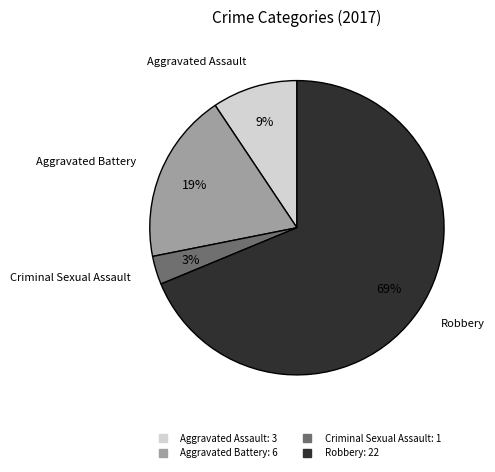

To the nearest percent, what is the average slice percentage?

25%